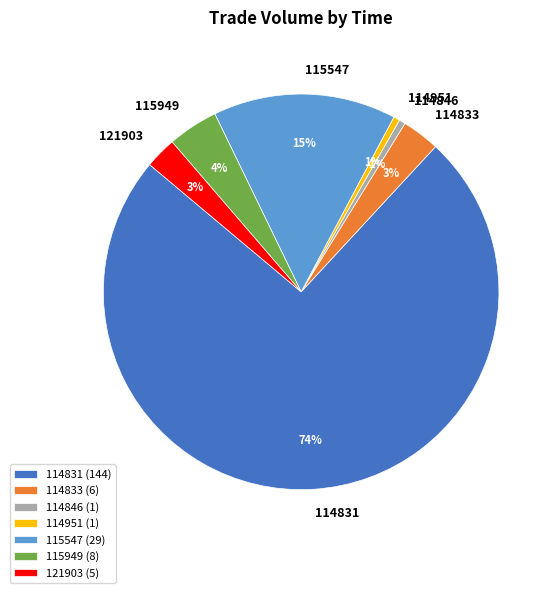

Combined, do 121903 (5) and 114846 (1) account for over 50%?

No